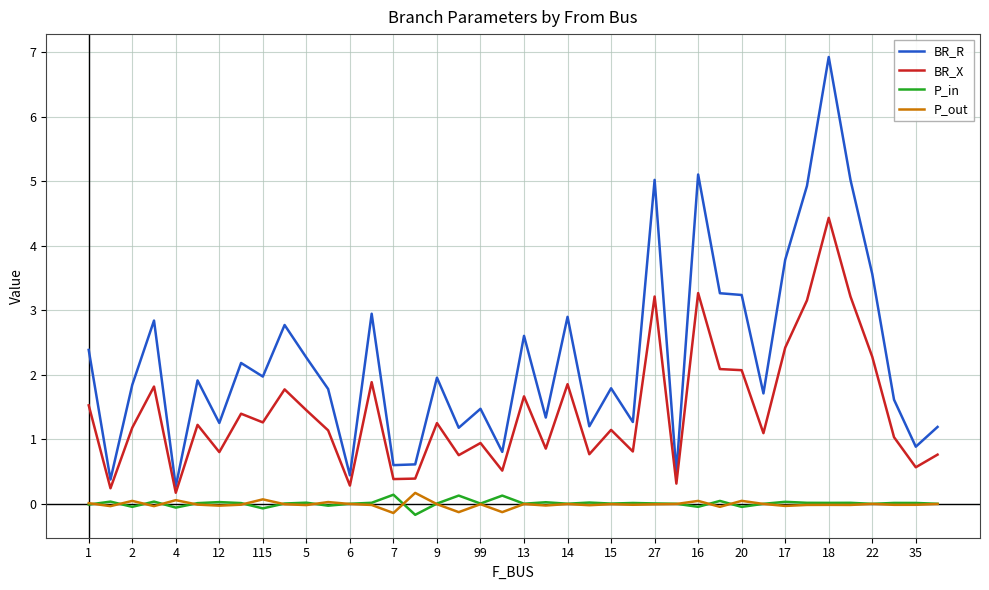

What is the maximum value shown in the chart?

6.9